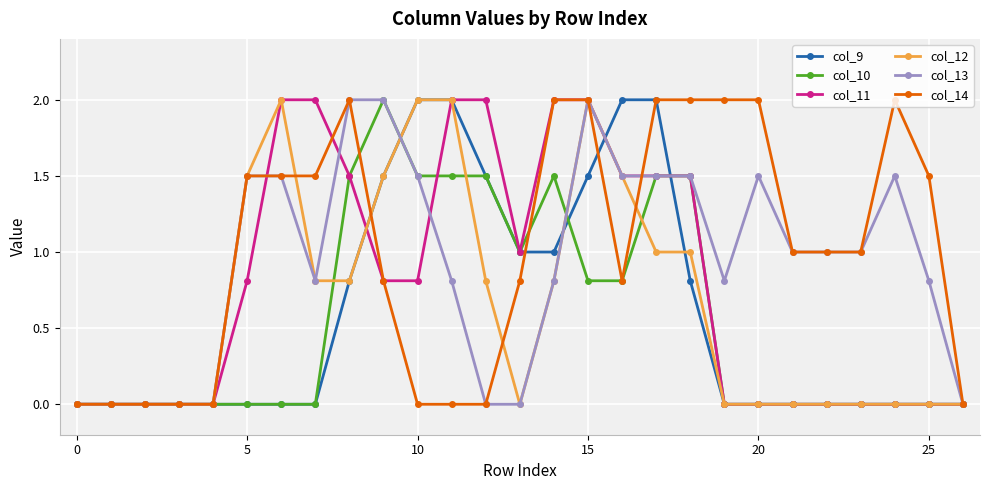

What is the value of the col_12 point at the 10th from the left?

1.5